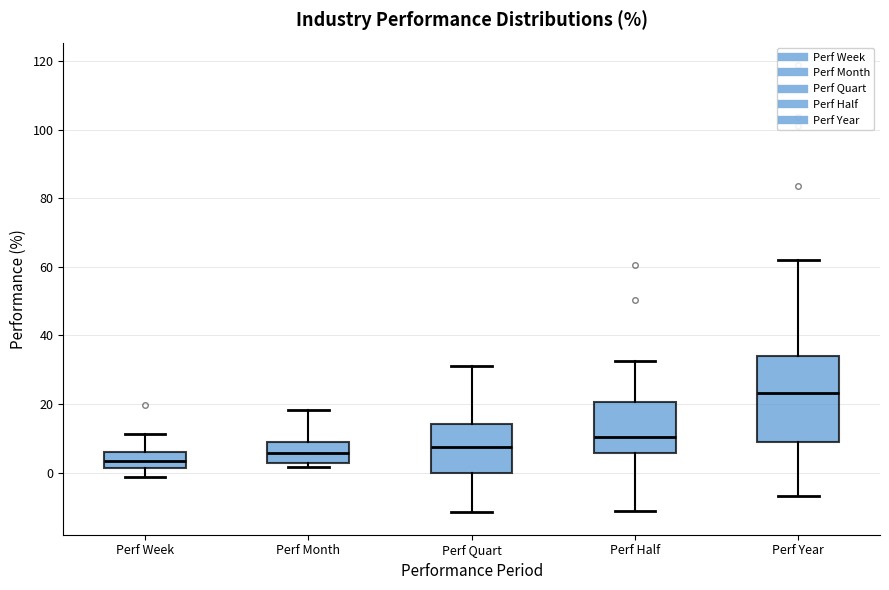

Reading left to right, read every box against the y-axis: the position of its median line, the range the box covers, and the ends of its whiskers. The values are not printed on the chart, so give them approximately, as read against the axis.

Perf Week: median 4, box 2 to 6, whiskers -2 to 12
Perf Month: median 6, box 2 to 10, whiskers 2 (just below the box's lower edge) to 18
Perf Quart: median 8, box 0 to 14, whiskers -12 to 32
Perf Half: median 10, box 6 to 20, whiskers -12 to 32
Perf Year: median 24, box 10 to 34, whiskers -6 to 62